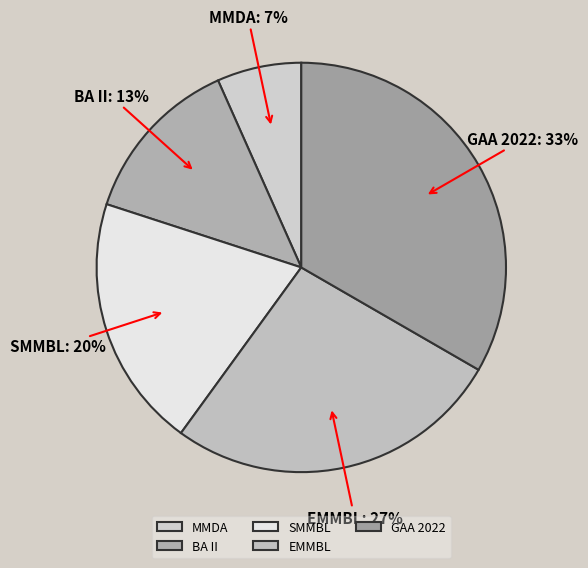

Is the sum of SMMBL and BA II greater than half?

No